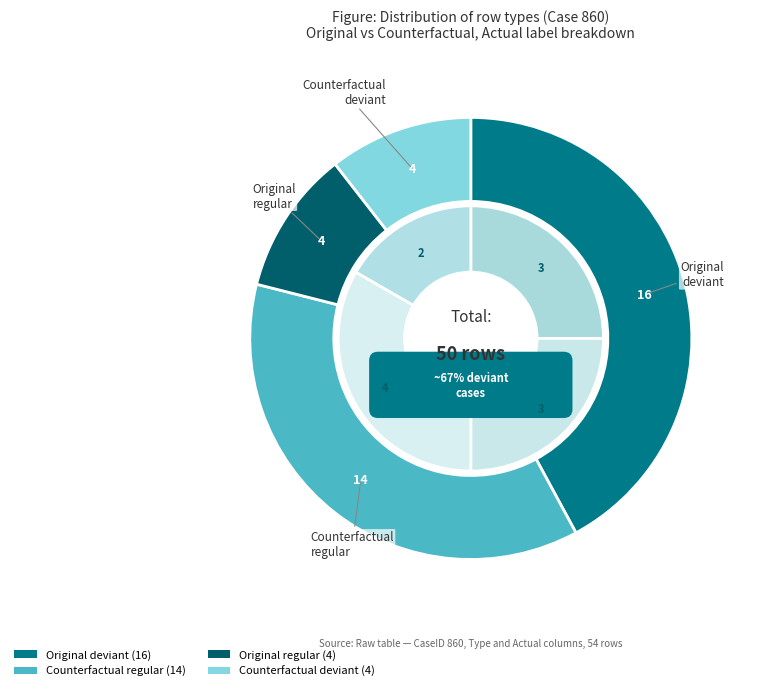

What is the largest slice in the pie chart?

Original deviant